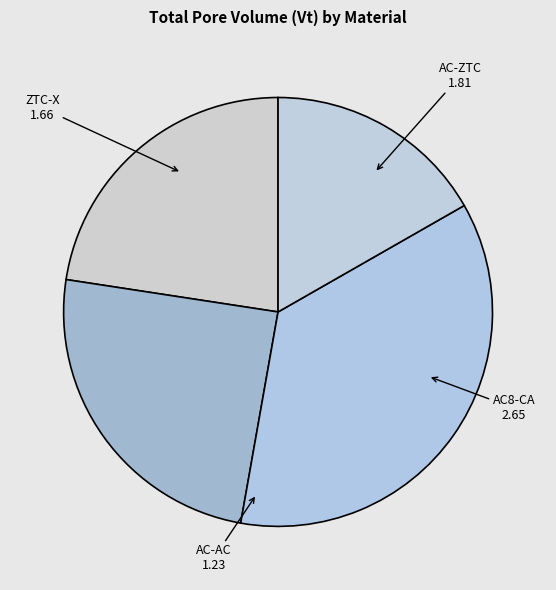

Does AC8-CA account for over 50% of the chart?

No